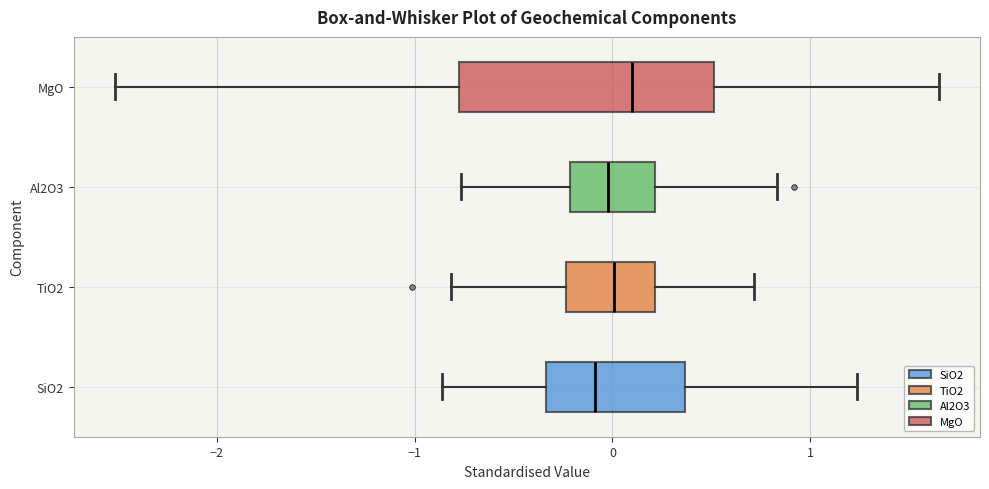

Reading bottom to top, read every box against the x-axis: the position of its median line, the range the box covers, and the ends of its whiskers. The values are not printed on the chart, so give them approximately, as read against the axis.

SiO2: median -0.1, box -0.3 to 0.4, whiskers -0.9 to 1.2
TiO2: median 0.0, box -0.2 to 0.2, whiskers -0.8 to 0.7
Al2O3: median 0.0, box -0.2 to 0.2, whiskers -0.8 to 0.8
MgO: median 0.1, box -0.8 to 0.5, whiskers -2.5 to 1.7